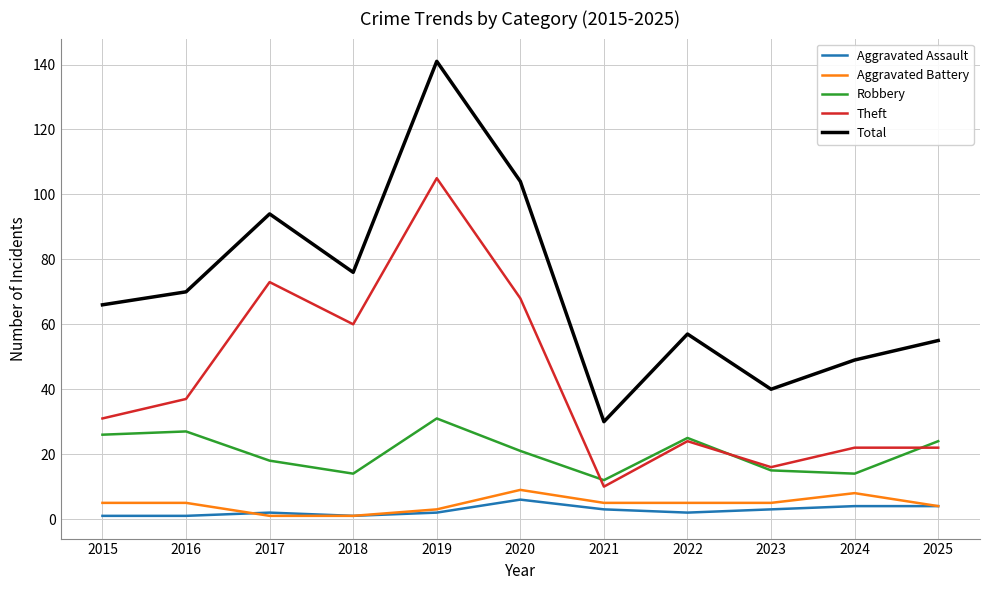

True or false: Robbery and Total intersect in this chart.

False